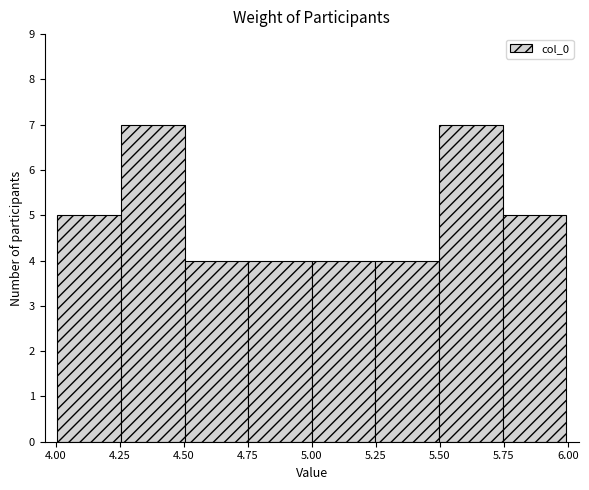

Reading left to right, list every bar in this chart as the range it spans on the x-axis followed by its height. Neither the bar edges nor the heights are printed on the chart, so give them approximately, as read against the axes.

4.00 to 4.25: 5
4.25 to 4.50: 7
4.50 to 4.75: 4
4.75 to 5.00: 4
5.00 to 5.25: 4
5.25 to 5.50: 4
5.50 to 5.75: 7
5.75 to 6.00: 5